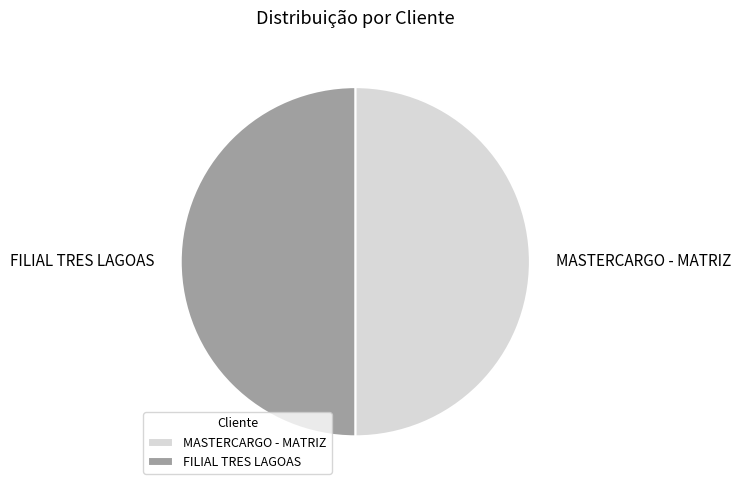

Combined, do FILIAL TRES LAGOAS and MASTERCARGO - MATRIZ account for over 50%?

Yes